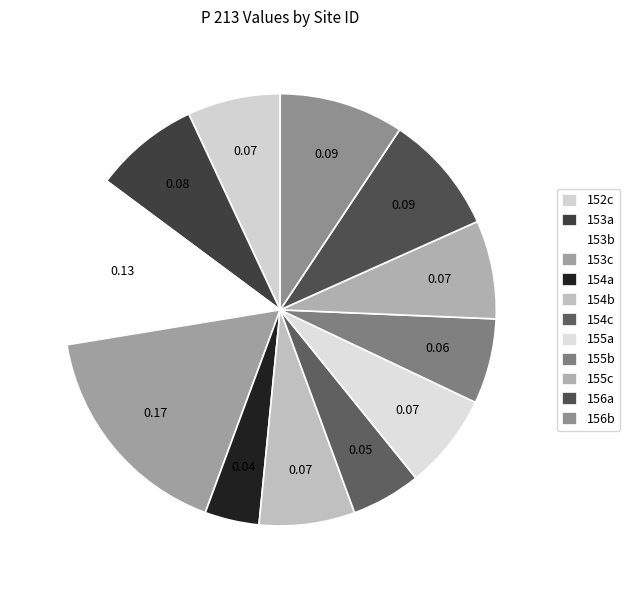

To the nearest percent, what is the difference between the 154b and 153b slice percentages?

6%